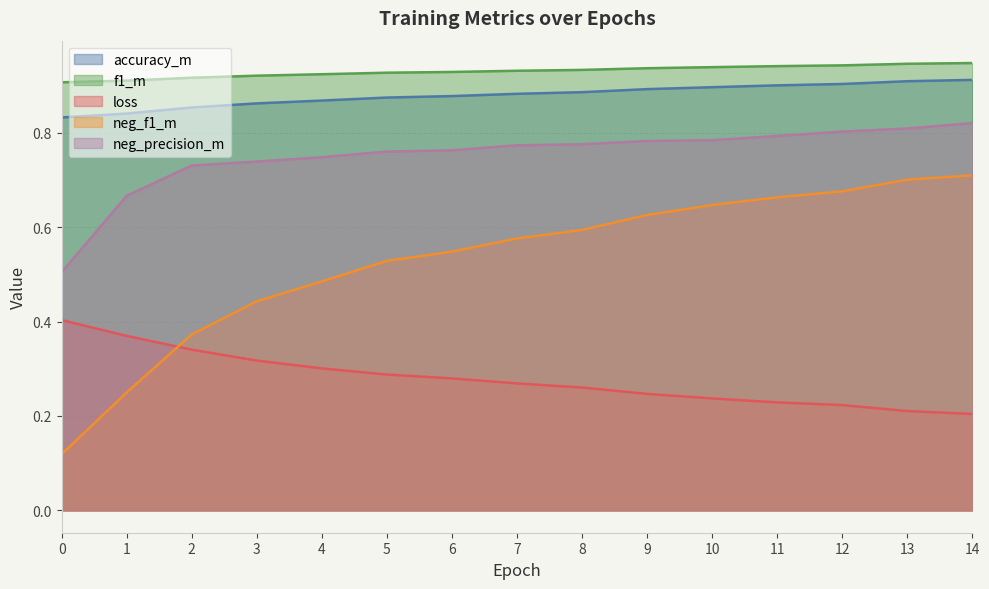

Which category has the highest value across all series?

14